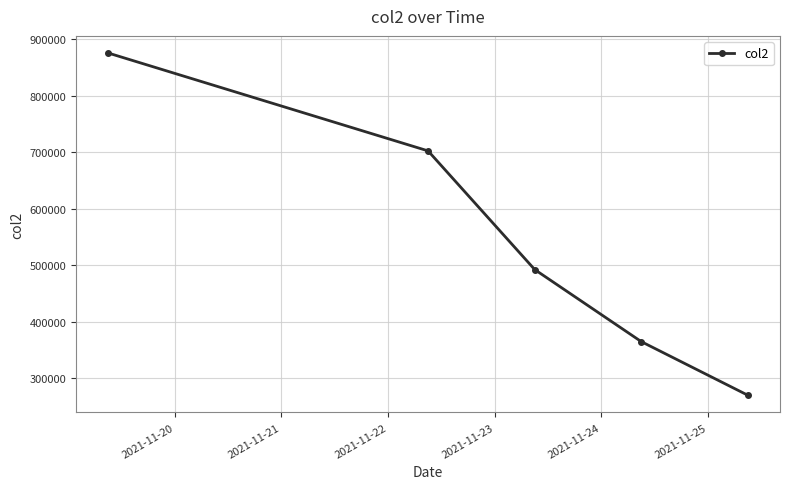

What is the smallest value displayed?

269820